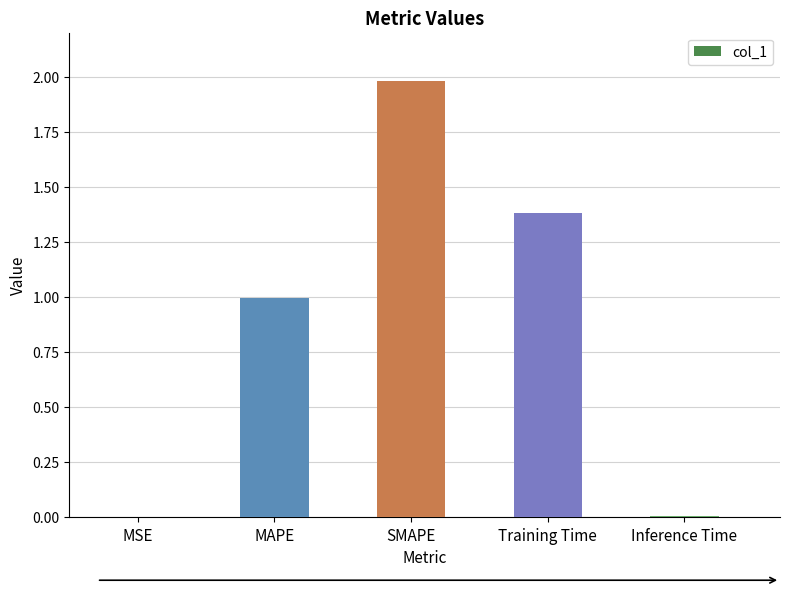

Are the bars grouped side by side (vs. stacked)?

No